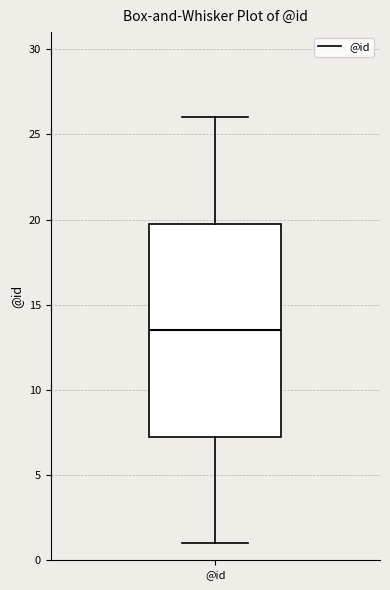

Where does the upper whisker of the box for @id end on the y-axis? The values are not printed on the chart, so give them approximately, as read against the axis.

26.0